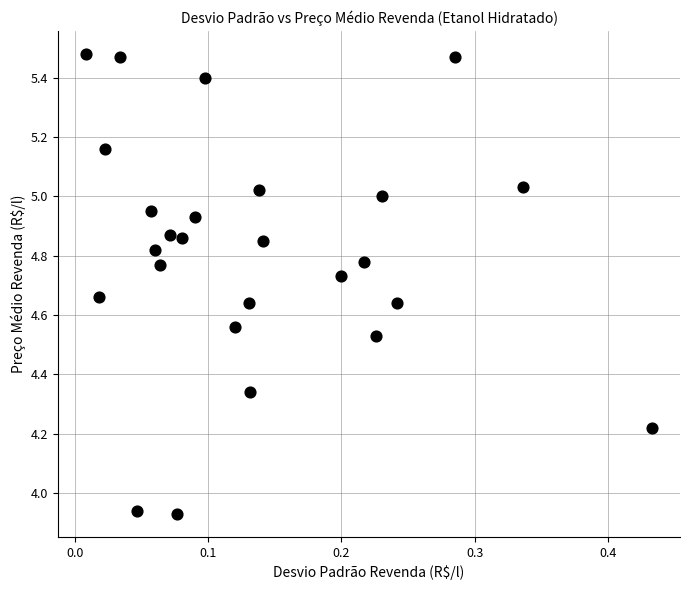

What is the range of X values (max minus min)?

0.4